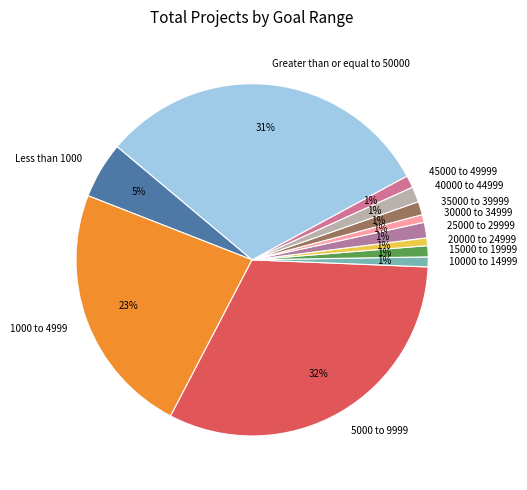

The 15000 to 19999 slice represents 1% of the pie. True or false?

True